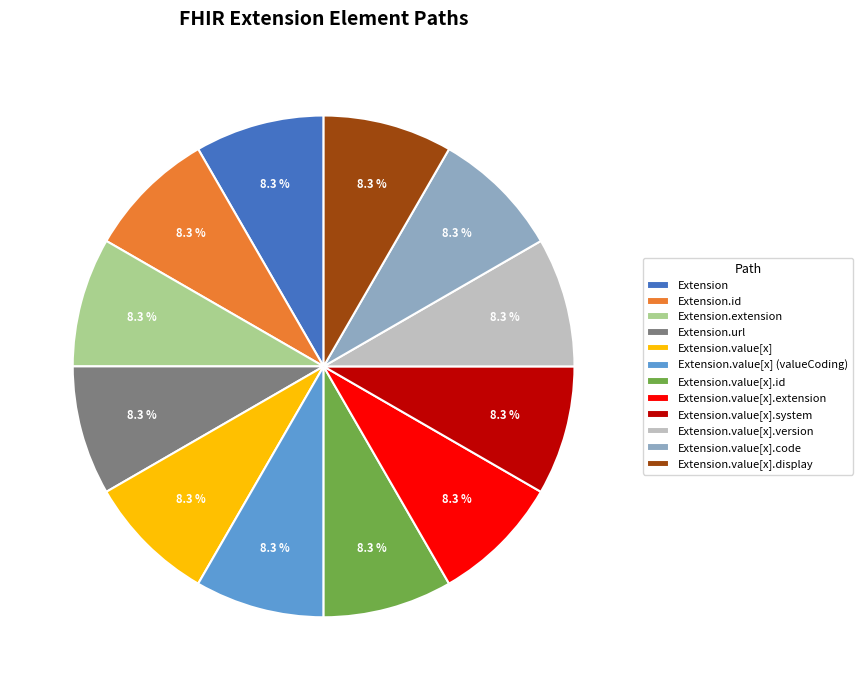

True or false: Extension.value[x].display accounts for 1% of the total.

False